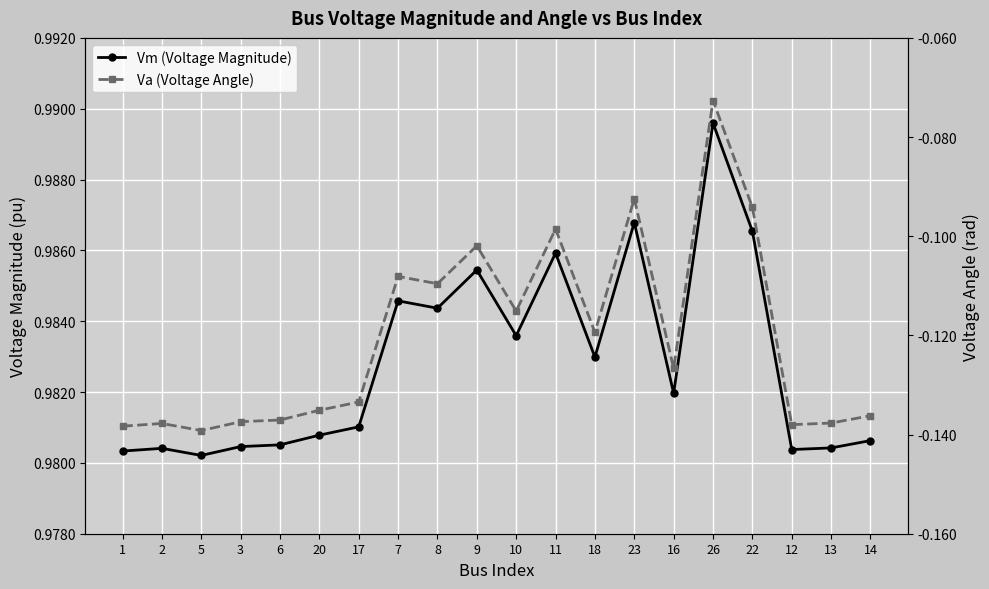

How many series are shown in this chart?

2